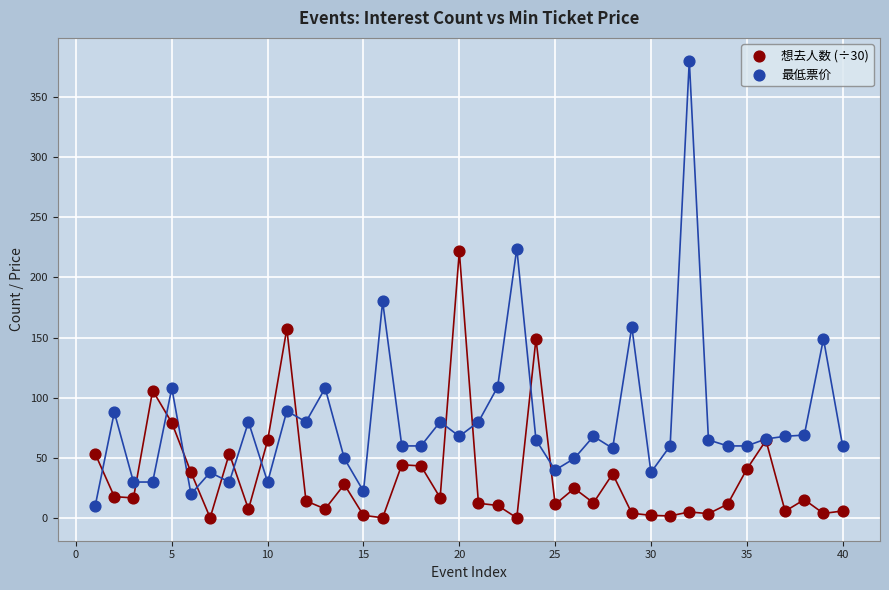

Which series has the largest Y range (max minus min)?

最低票价